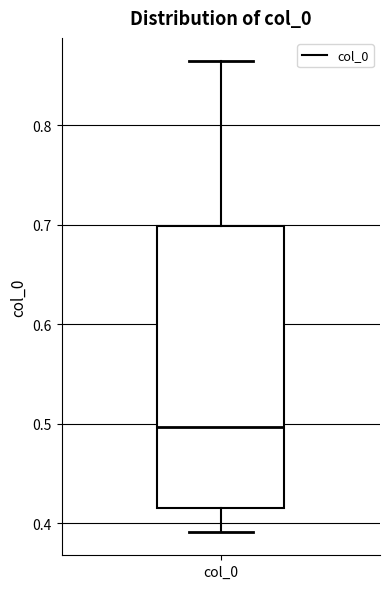

Transcribe this box plot: give where the median line is, the range the box spans, and where the two whiskers end, as read against the y-axis. The values are not printed on the chart, so give them approximately, as read against the axis.

median 0.50, box 0.42 to 0.70, whiskers 0.39 to 0.86